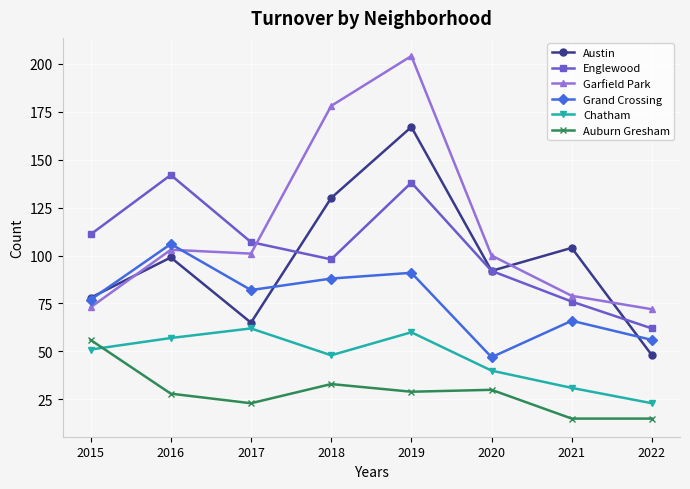

What is the smallest value displayed?

15